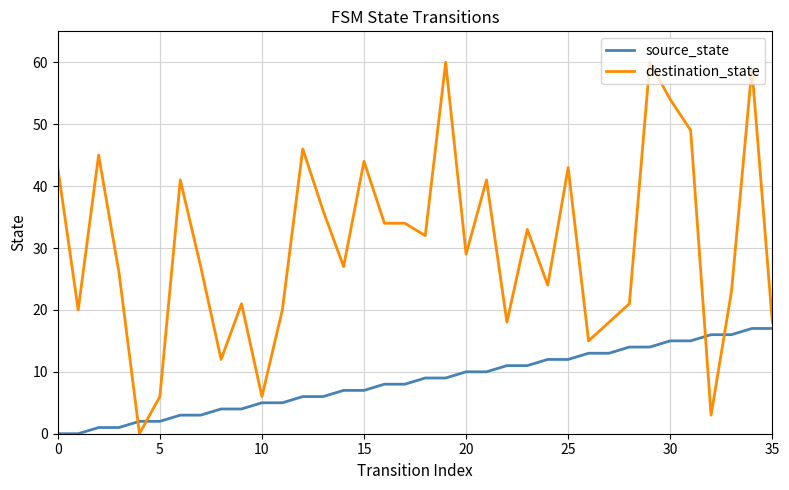

Which series has the widest spread of values?

destination_state